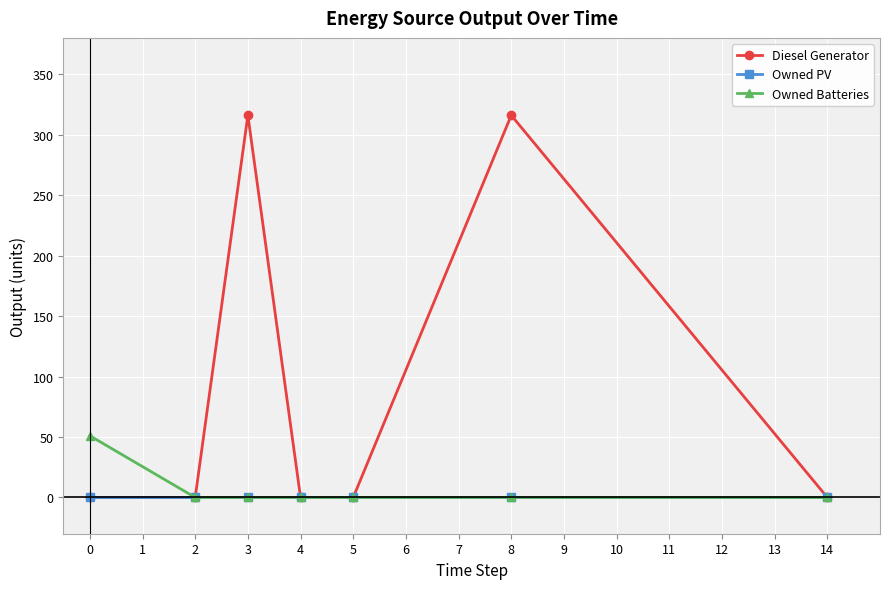

Reading left to right, transcribe all the data shown in this chart.

Diesel Generator: 0	0	316	0	0	316	0
Owned PV: 0	0	0	0	0	0	0
Owned Batteries: 51	0	0	0	0	0	0